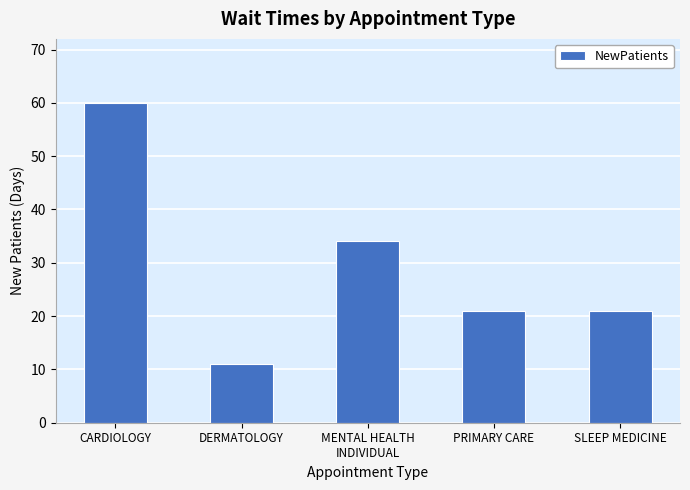

Is it true that the value at DERMATOLOGY is 11?

True